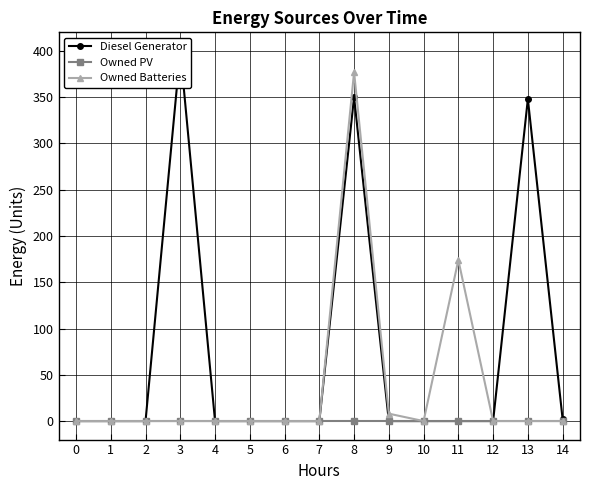

Which category has the highest value across all series?

3